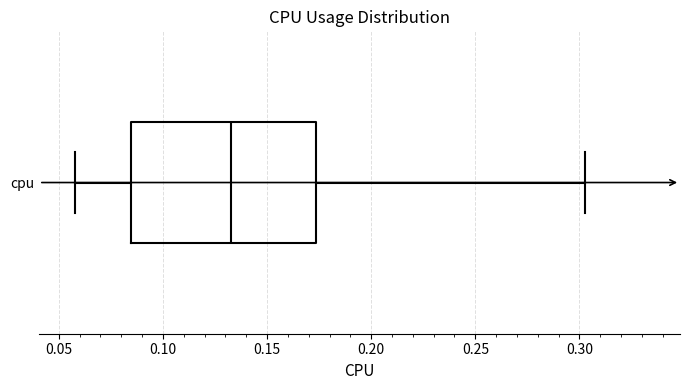

Where does the right whisker of the box for cpu end on the x-axis? The values are not printed on the chart, so give them approximately, as read against the axis.

0.305